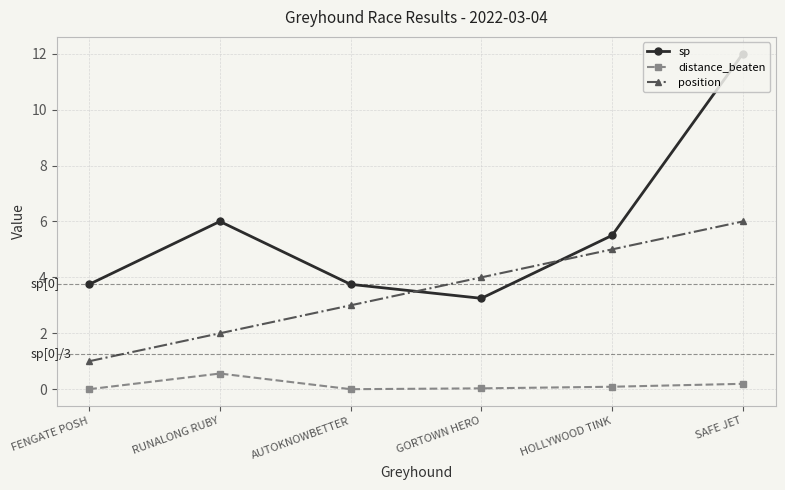

What is the spread (max minus min) of values at RUNALONG RUBY?

5.4